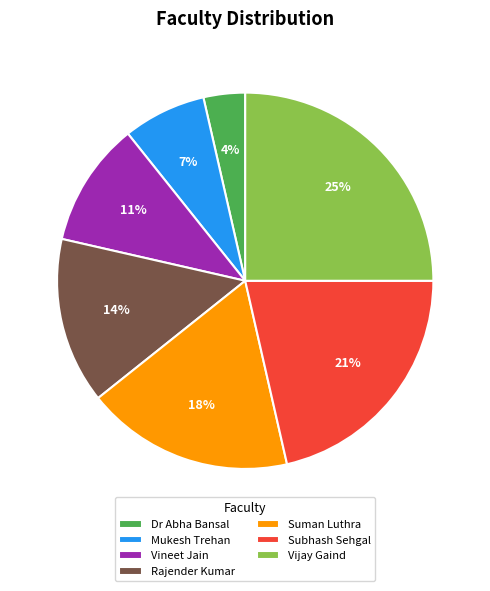

Which slice is the smallest?

Dr Abha Bansal